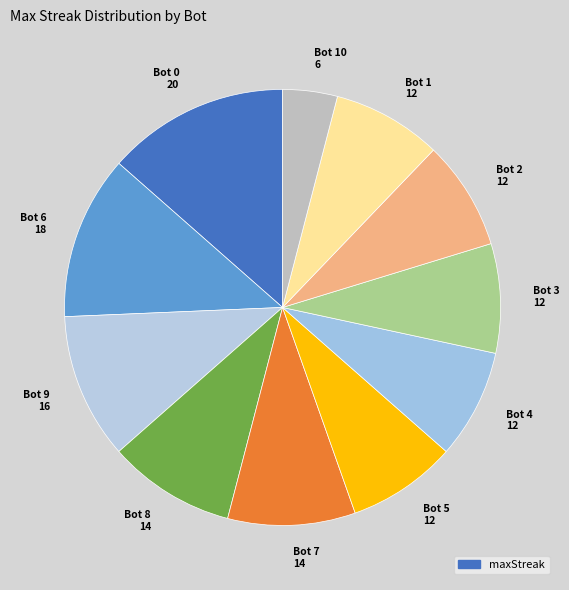

What is the smallest slice in the pie chart?

Bot 10 6